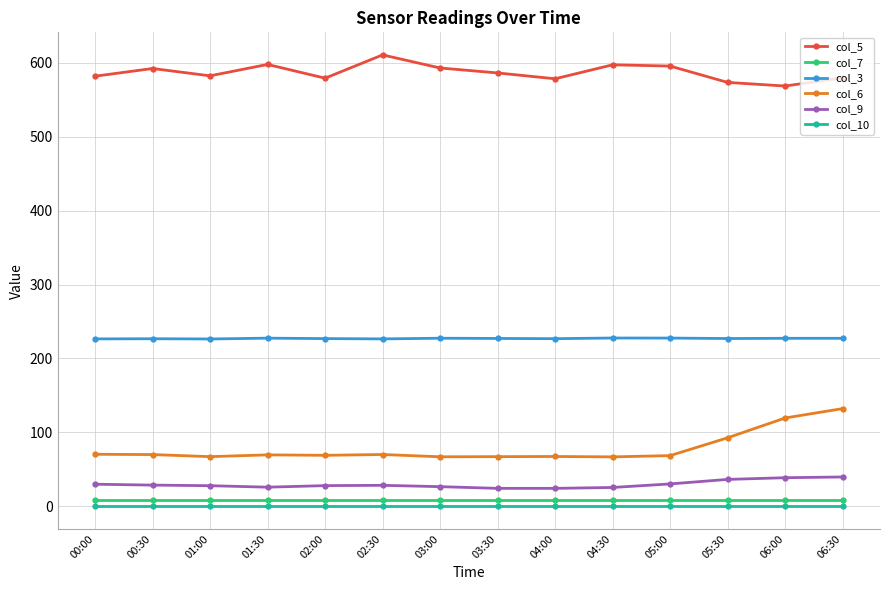

At 01:30, list the series in order from smallest to largest.

col_10, col_7, col_9, col_6, col_3, col_5